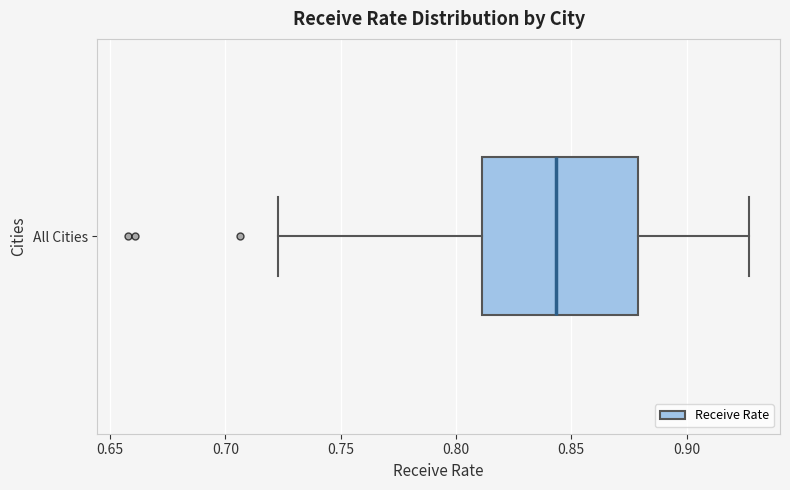

Where is the left edge of the box for All Cities on the x-axis? The values are not printed on the chart, so give them approximately, as read against the axis.

0.810